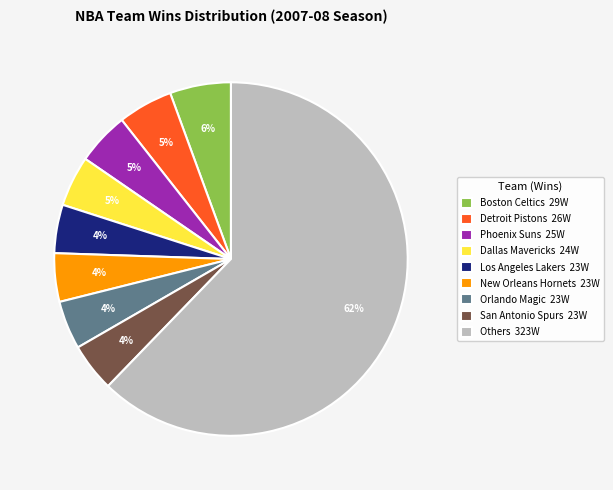

Combined, do Phoenix Suns 25W and Los Angeles Lakers 23W account for over 50%?

No